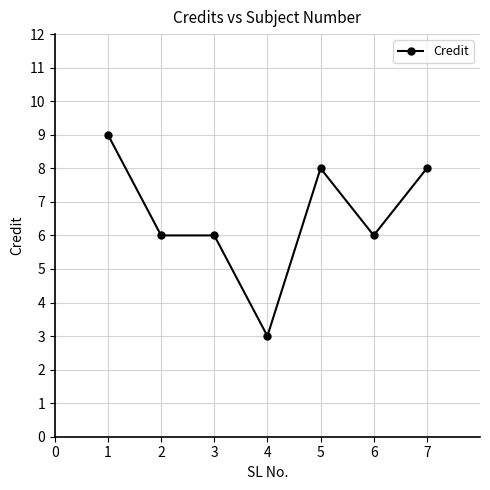

Which category has the lowest value across all series?

4